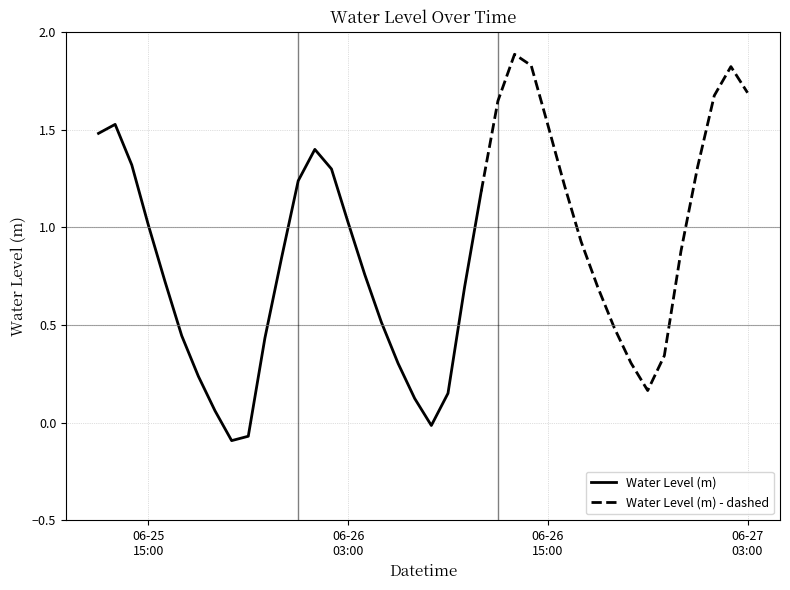

The value at 2024-06-25 20:00:00 is -0.1. True or false?

True